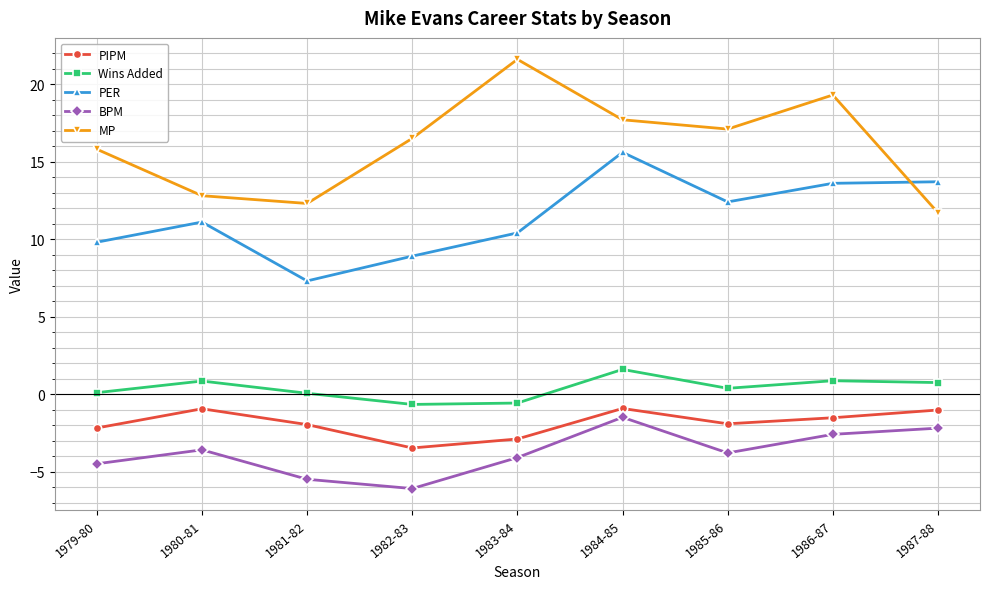

What is the difference between the highest and lowest values at 1987-88?

15.9